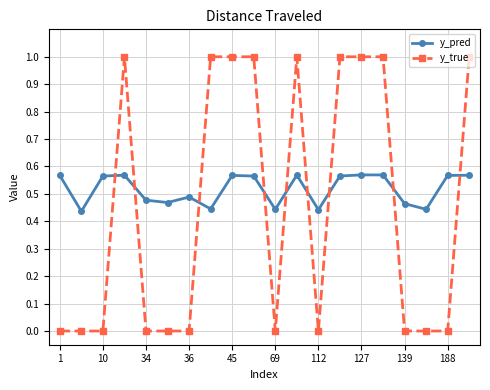

How many intersections are there between y_pred and y_true?

9